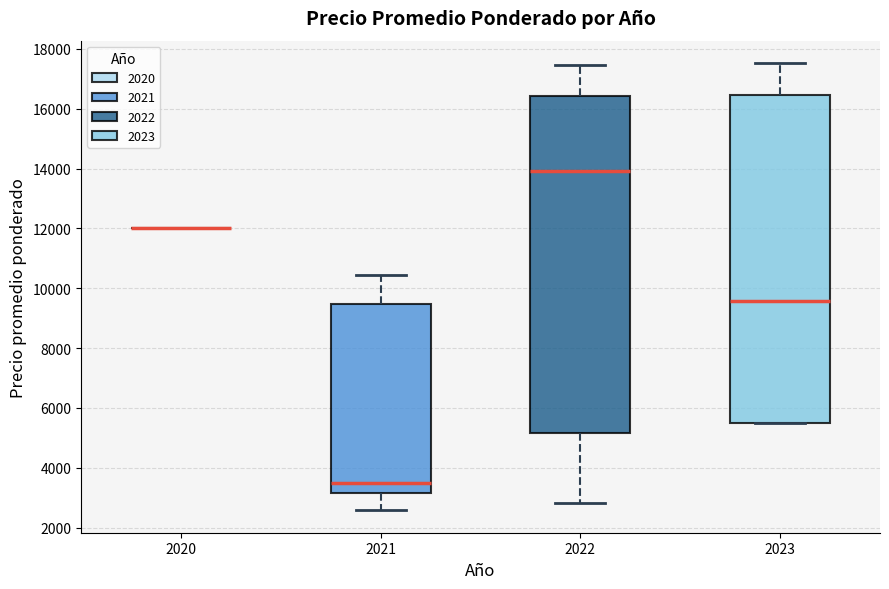

Where does the lower whisker of the box at x = 2022 end on the y-axis? The values are not printed on the chart, so give them approximately, as read against the axis.

2800